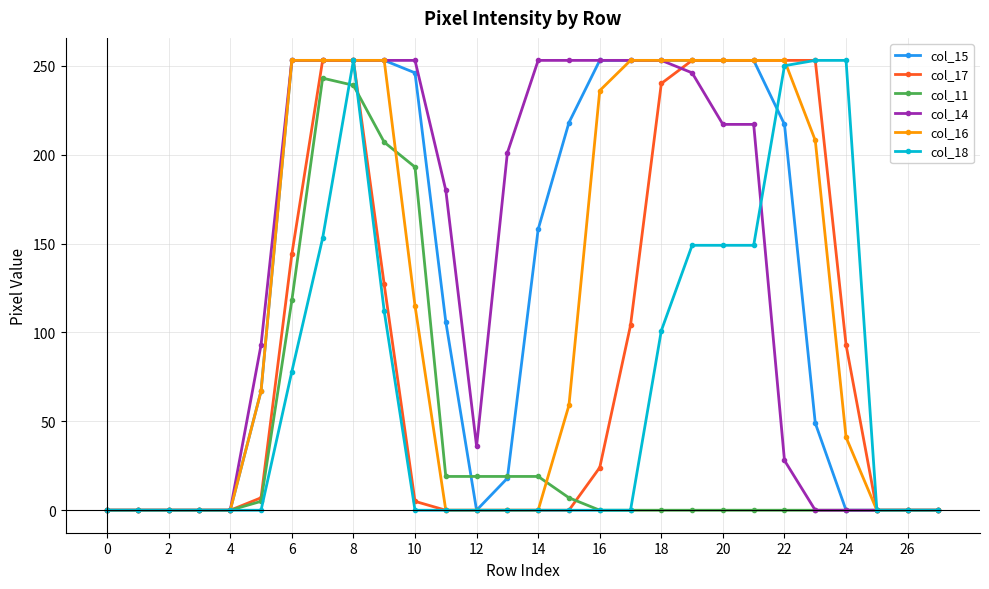

Count the number of data series in this chart.

6